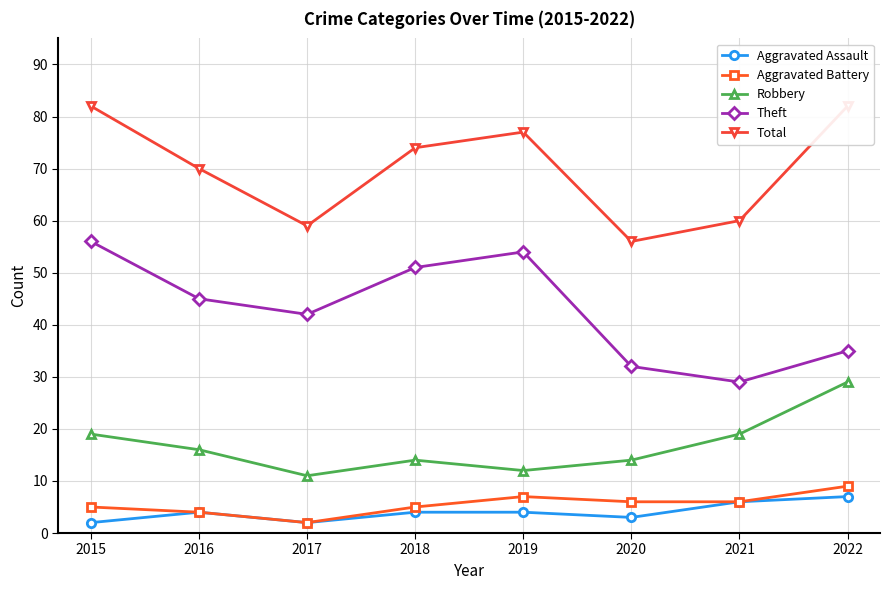

What is the greatest value displayed?

82